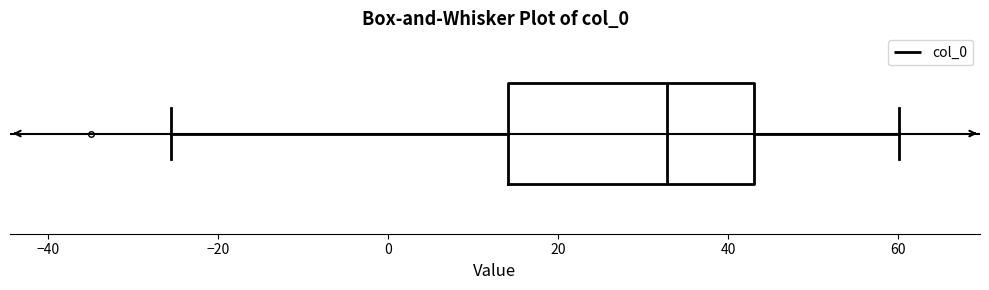

Transcribe this box plot: give where the median line is, the range the box spans, and where the two whiskers end, as read against the x-axis. The values are not printed on the chart, so give them approximately, as read against the axis.

median 32, box 14 to 44, whiskers -26 to 60